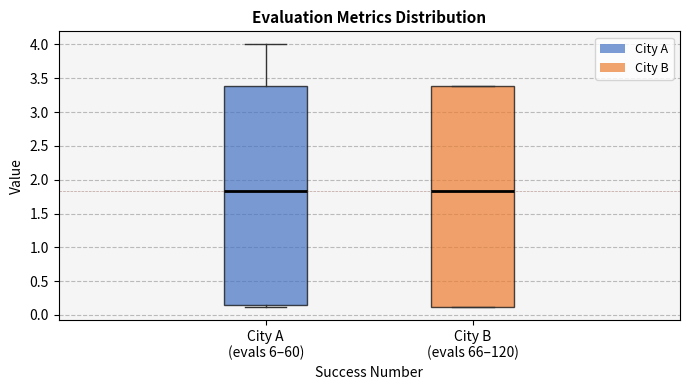

Where is the lower edge of the box for City A (evals 6–60) on the y-axis? The values are not printed on the chart, so give them approximately, as read against the axis.

0.15